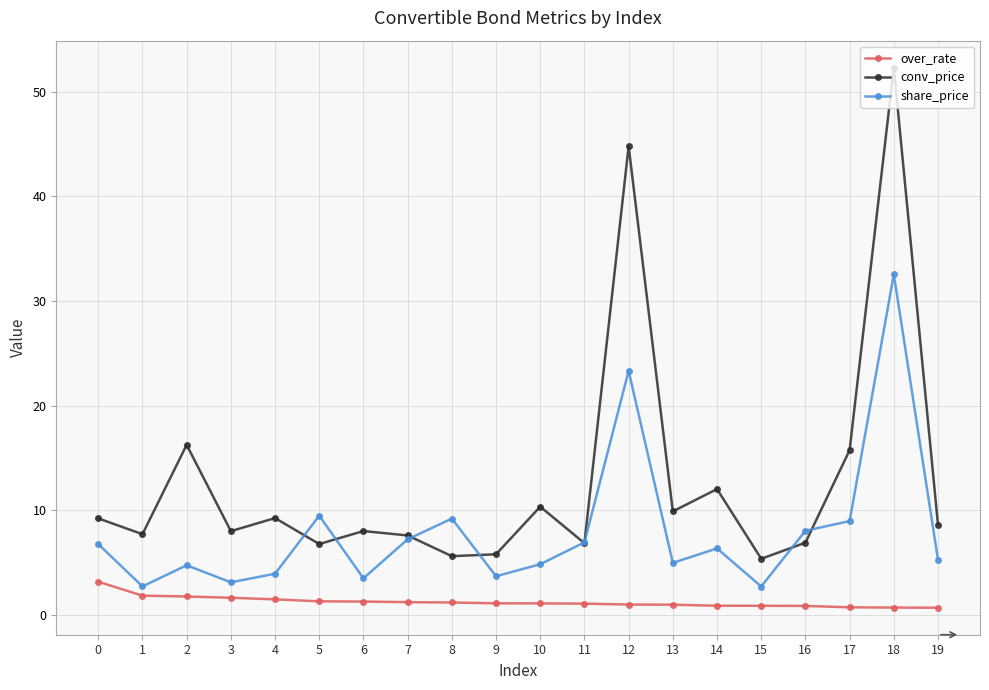

List the series in order of their overall mean, lowest first.

over_rate, share_price, conv_price